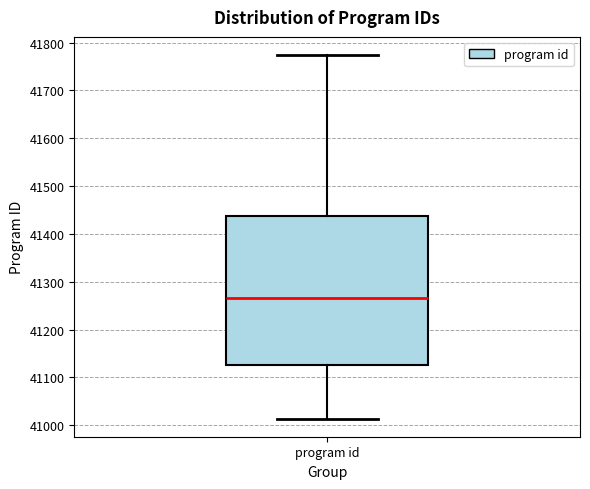

Read this box plot against the y-axis: the position of the median line, the range covered by the box, and the ends of both whiskers. The values are not printed on the chart, so give them approximately, as read against the axis.

median 41270, box 41130 to 41440, whiskers 41010 to 41770